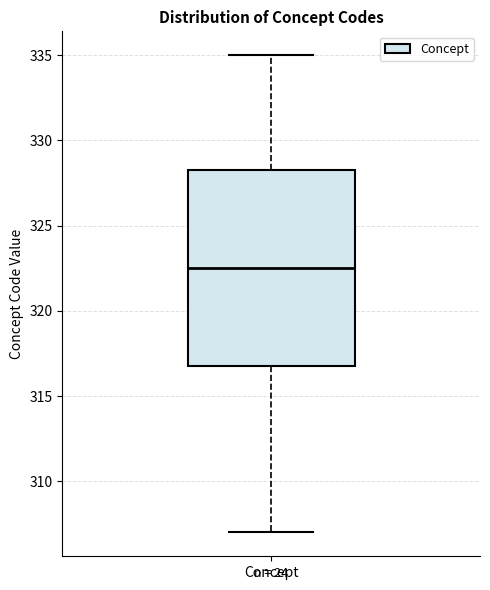

Transcribe this box plot: give where the median line is, the range the box spans, and where the two whiskers end, as read against the y-axis. The values are not printed on the chart, so give them approximately, as read against the axis.

median 322.5, box 317.0 to 328.5, whiskers 307.0 to 335.0